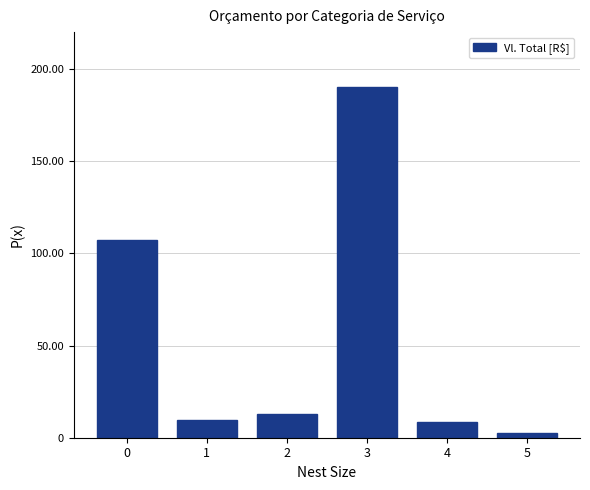

Are the bars horizontal?

No